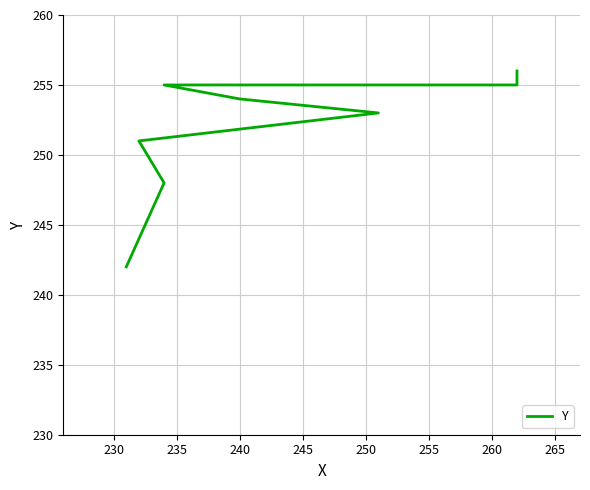

How many series are shown in this chart?

1